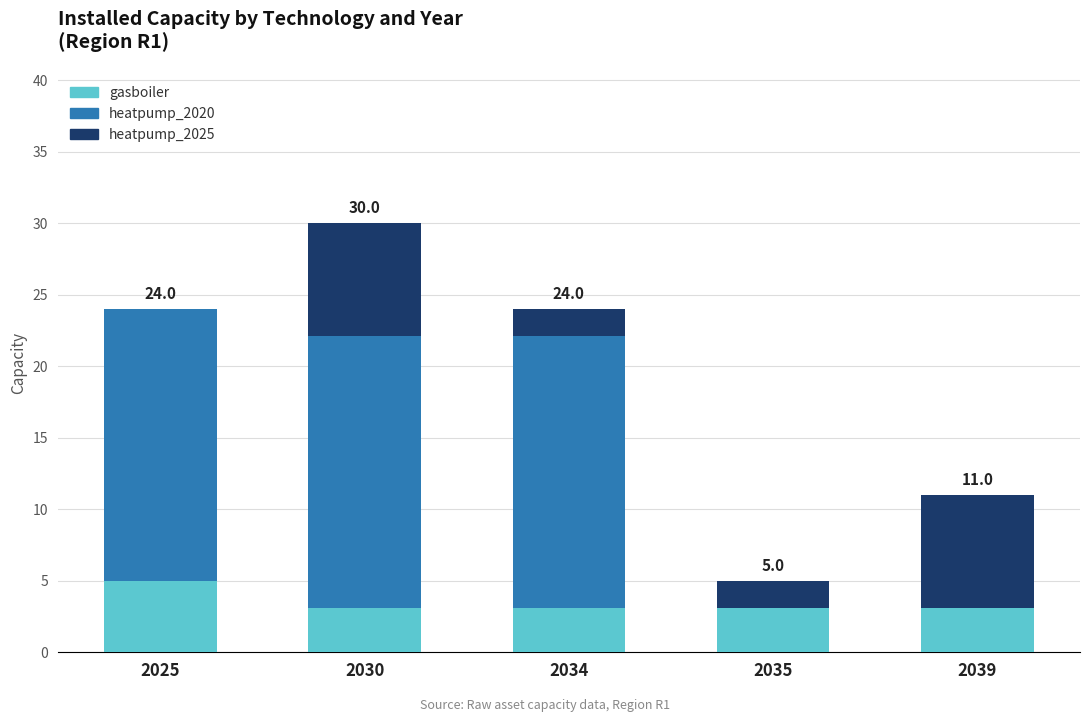

What is the total value across all series at 2025?

24.0